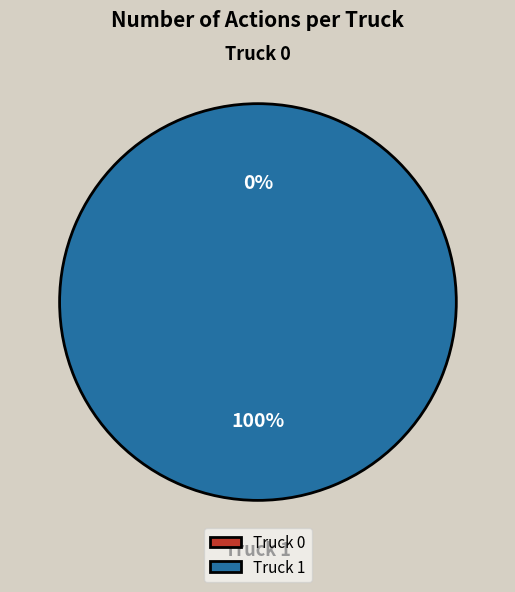

Is there a majority slice in this chart?

Yes